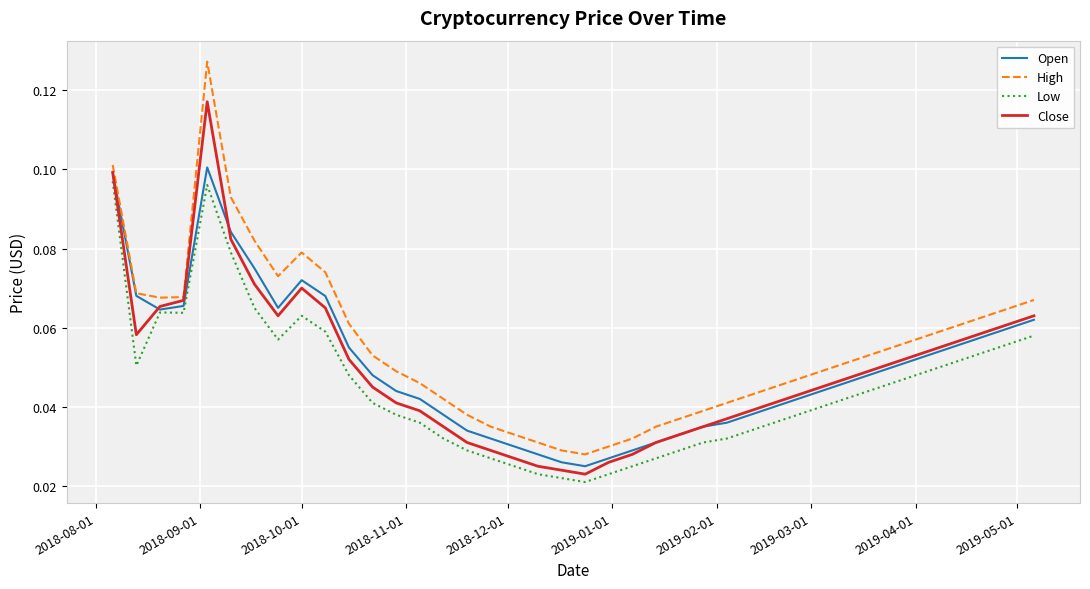

Which series has the largest total across all categories?

High